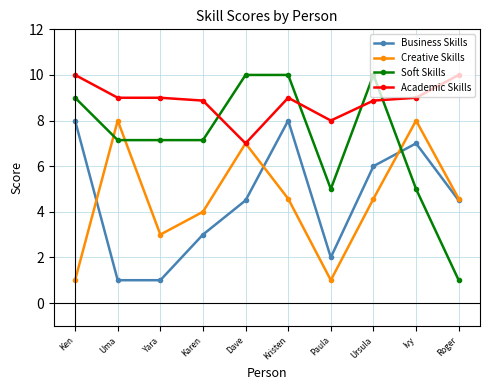

Where is the first local maximum for Business Skills?

Kristen